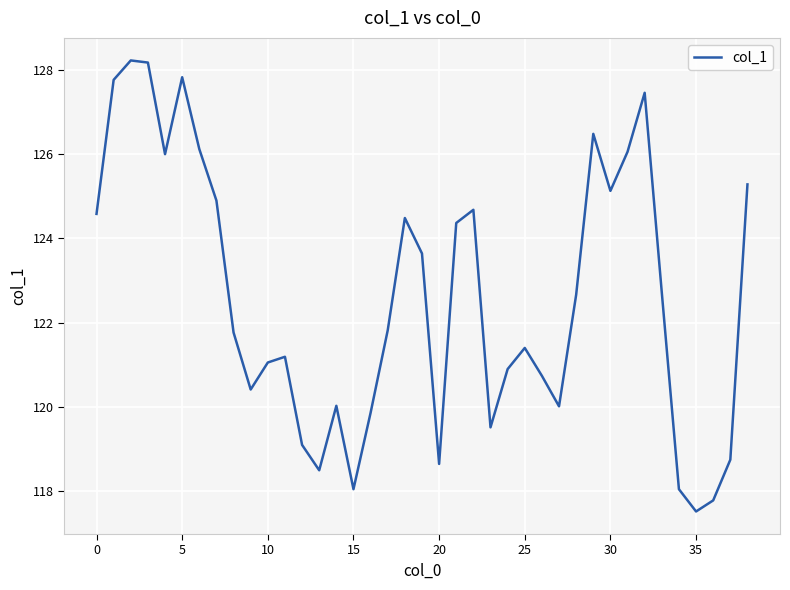

Does the chart have visible grid lines?

Yes